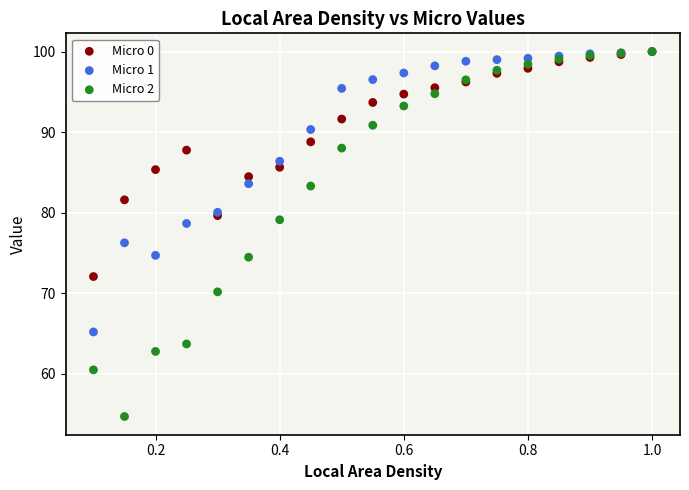

In the Micro 2 series, what Y value is closest to 77?

79.1